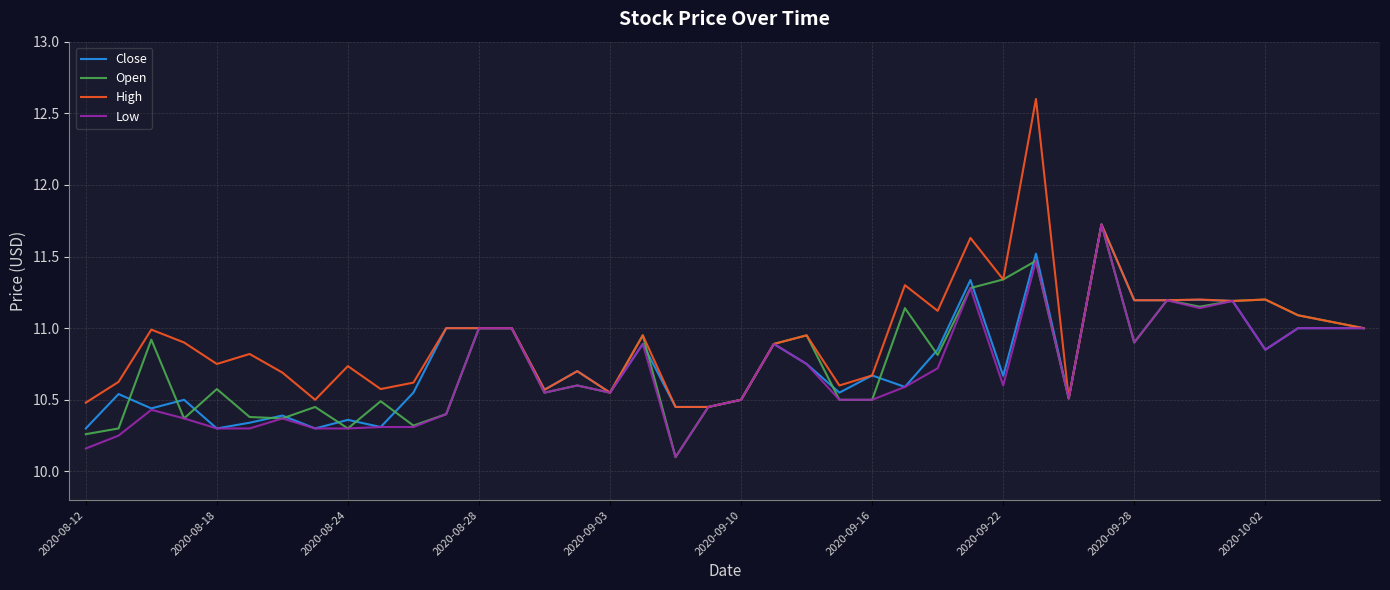

What is the minimum value shown in the chart?

10.1